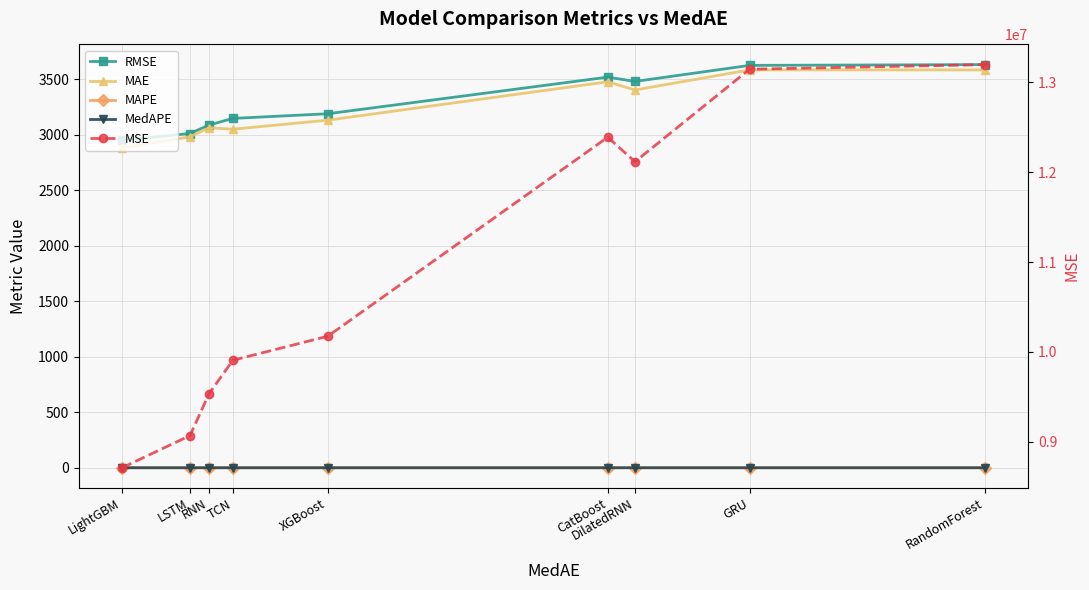

Rank the categories by MedAPE value from lowest to highest.

LightGBM, LSTM, RNN, TCN, XGBoost, CatBoost, GRU, DilatedRNN, RandomForest